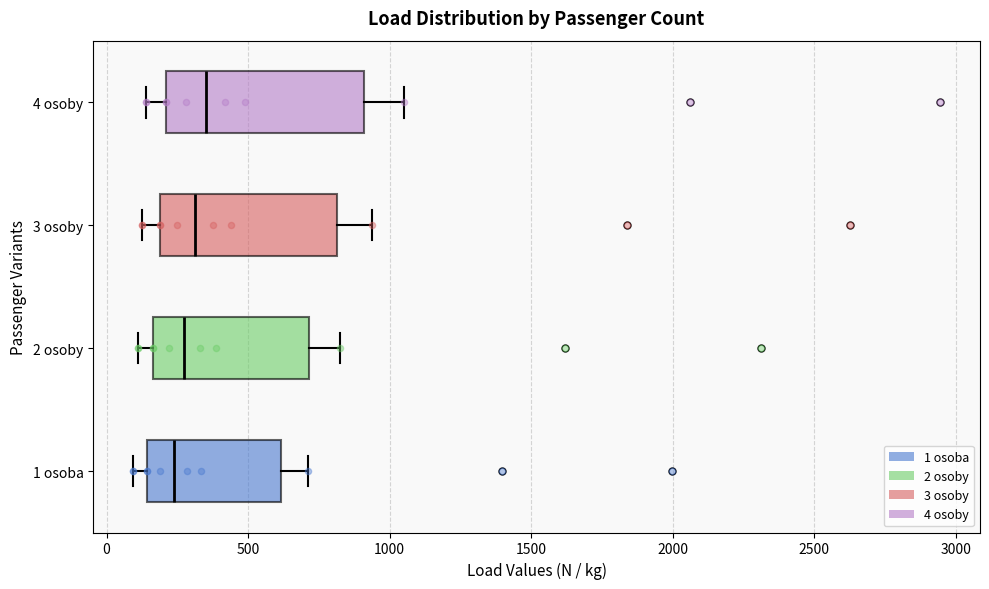

Reading bottom to top, transcribe this box plot: for each box, give where its median line is, the range the box spans, and where its two whiskers end, as read against the x-axis. The values are not printed on the chart, so give them approximately, as read against the axis.

1 osoba: median 250, box 150 to 600, whiskers 100 to 700
2 osoby: median 300, box 150 to 700, whiskers 100 to 850
3 osoby: median 300, box 200 to 800, whiskers 150 to 950
4 osoby: median 350, box 200 to 900, whiskers 150 to 1050